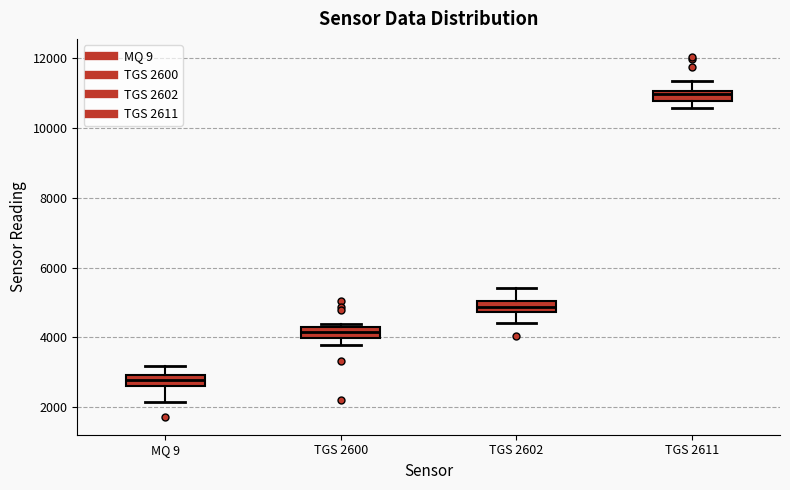

Which box's median line is the highest?

TGS 2611